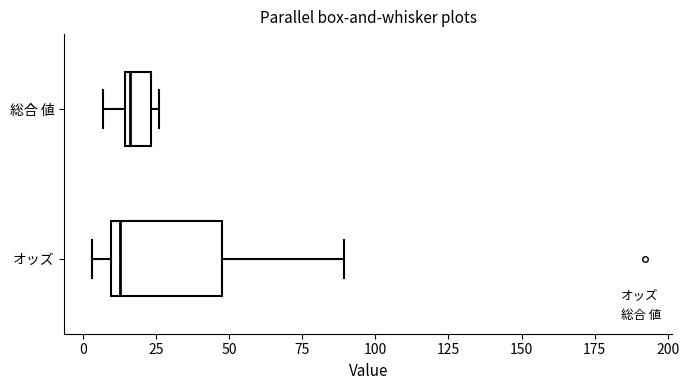

Comparing the boxes themselves (not the whiskers), which one is the widest?

オッズ